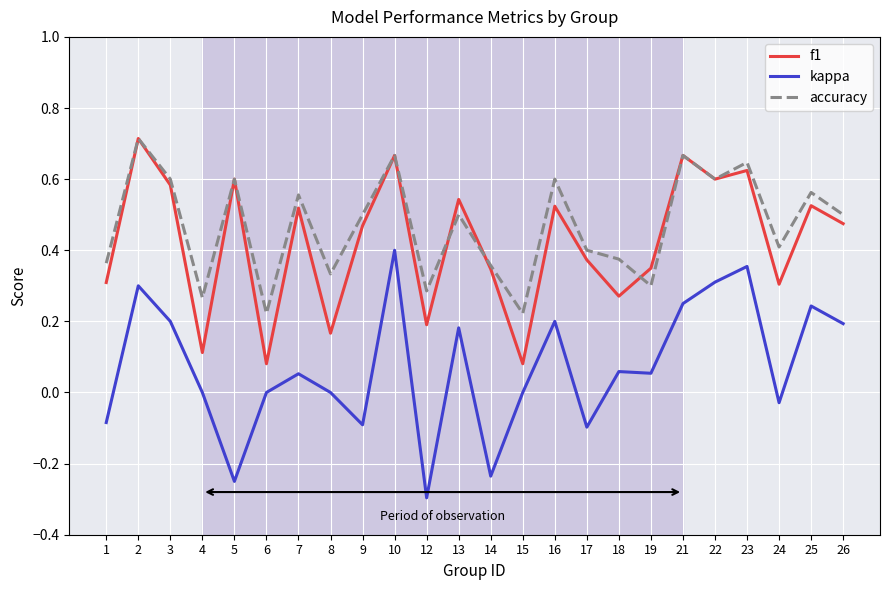

Which series changed the most between 2 and 26?

f1